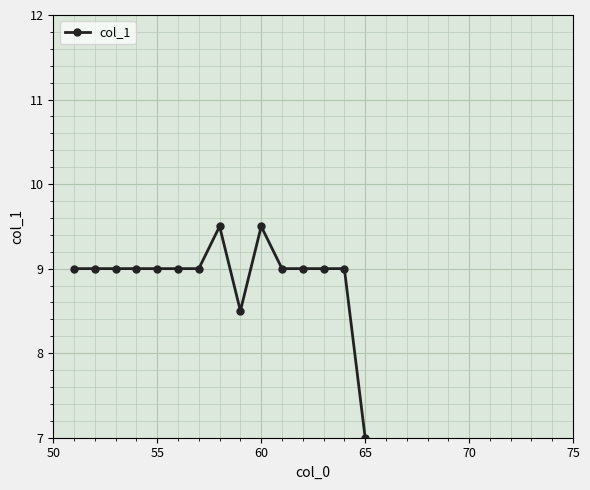

Reading right to left, extract all data points from this chart.

7.0	9.0	9.0	9.0	9.0	9.5	8.5	9.5	9.0	9.0	9.0	9.0	9.0	9.0	9.0